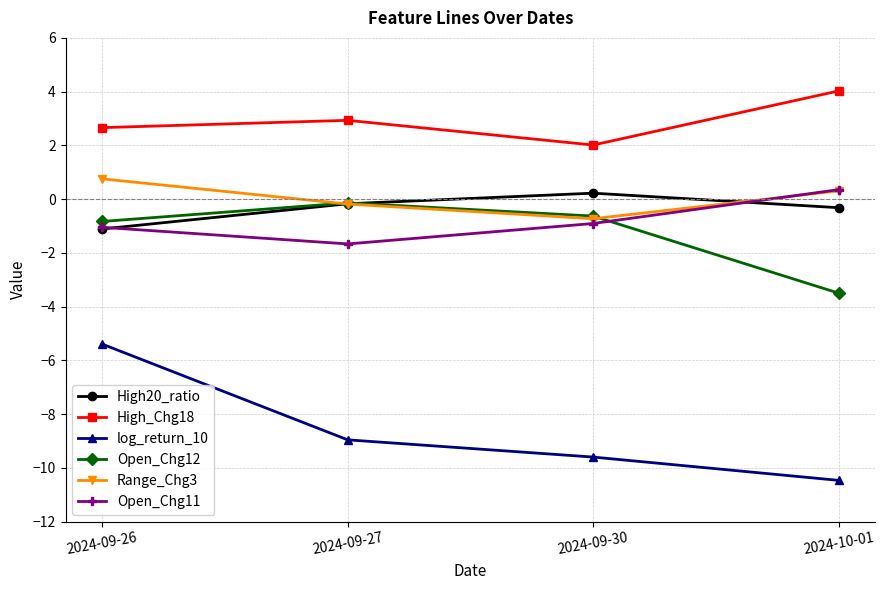

Which series has the largest total across all categories?

High_Chg18